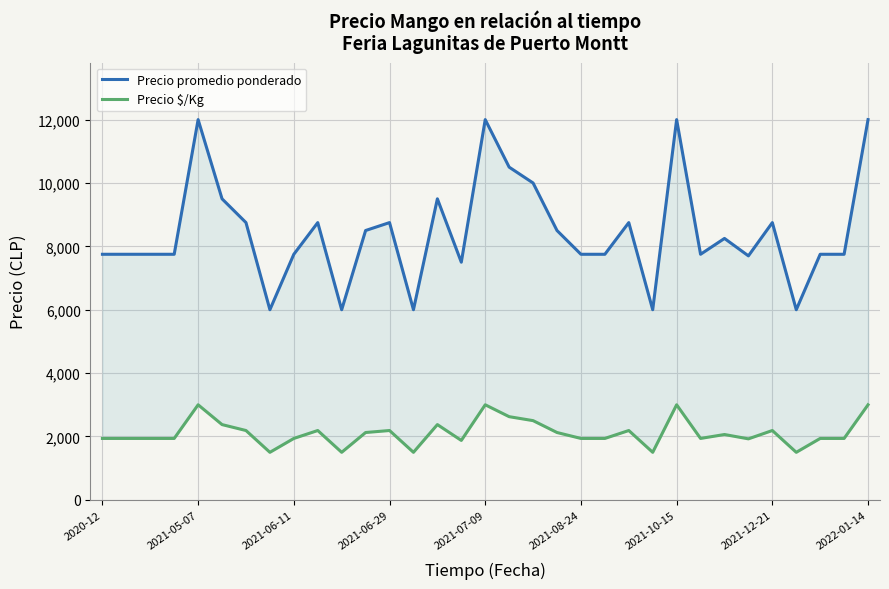

What are all the series names shown in the legend?

Precio promedio ponderado, Precio $/Kg